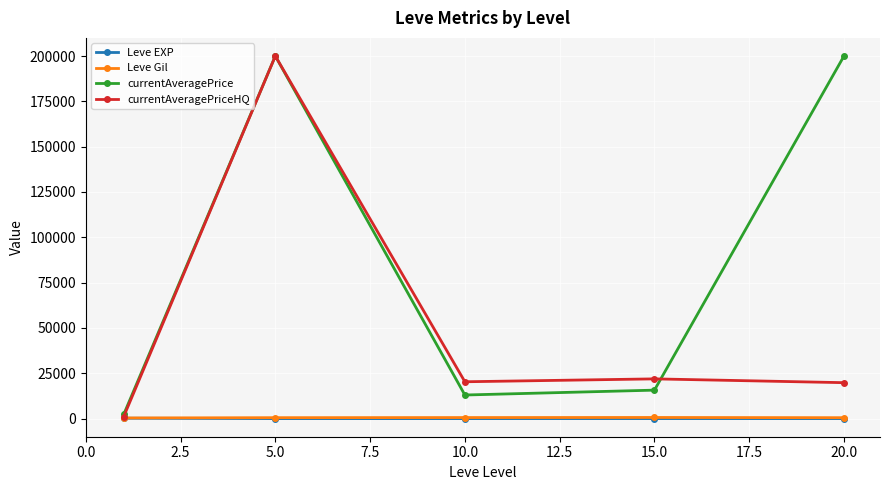

Which series has the largest total across all categories?

currentAveragePrice